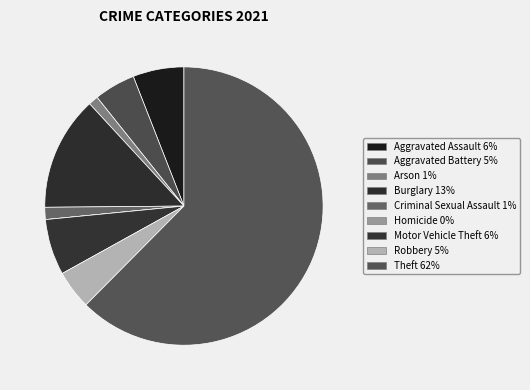

True or false: Homicide accounts for 1% of the total.

False